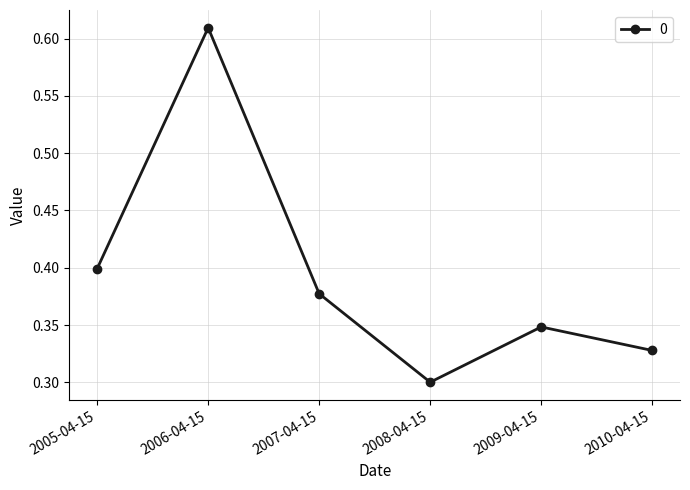

What is the label of the 4th point from the left?

2008-04-15